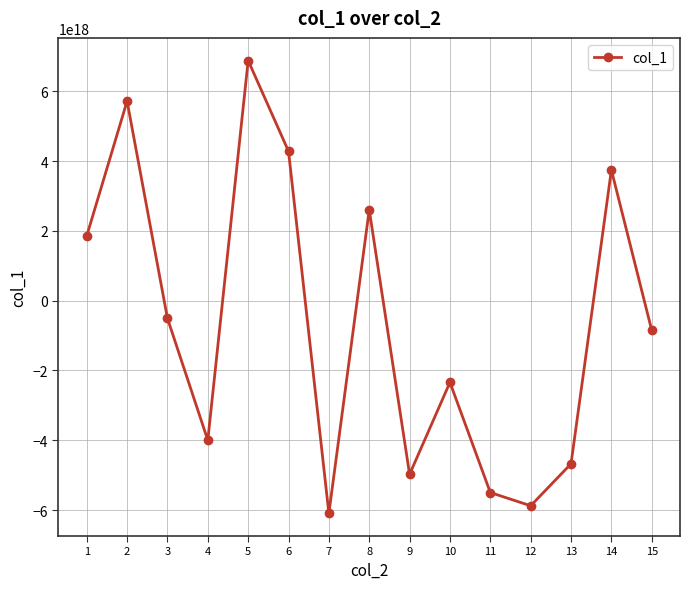

At which label does the data first exceed -851628039469069952?

1